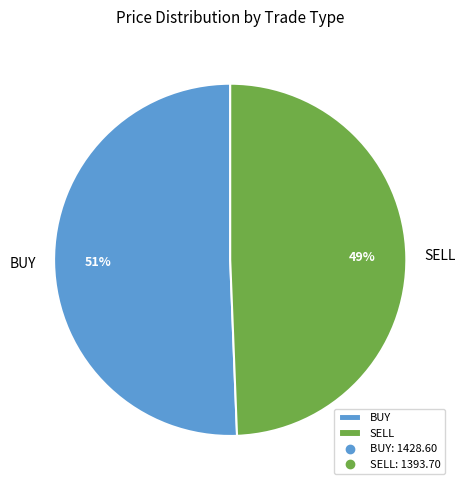

To the nearest percent, what is the average slice percentage?

50%